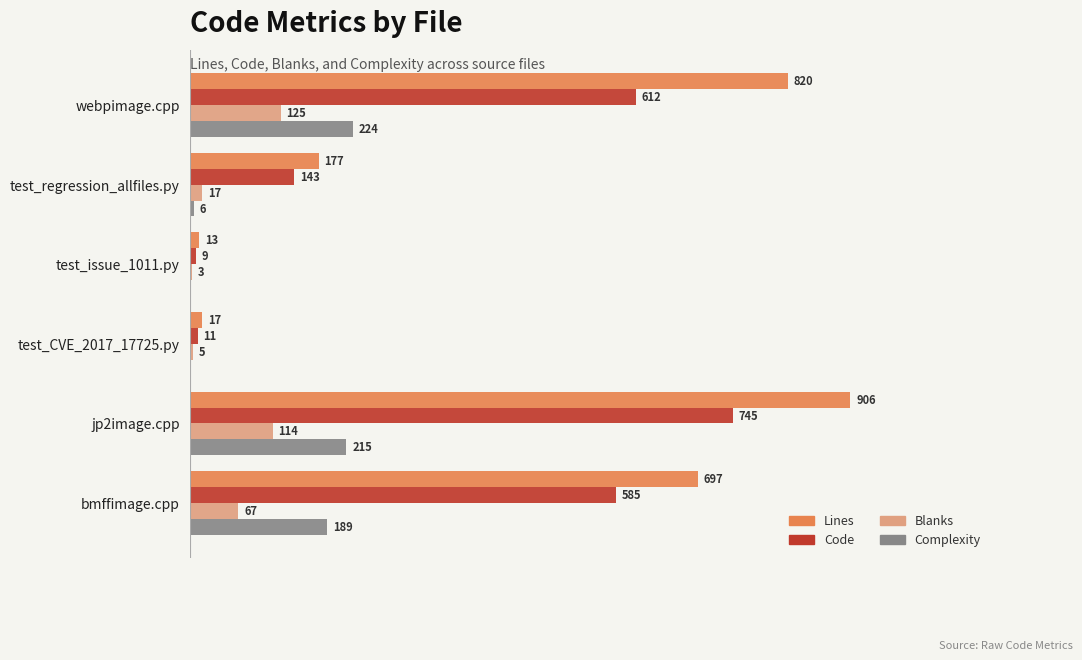

Which label corresponds to the largest value in the chart?

jp2image.cpp